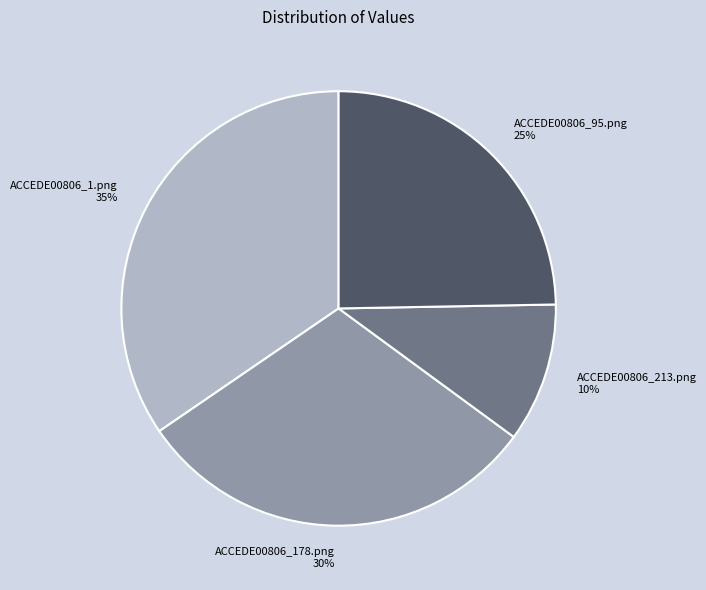

The ACCEDE00806_95.png slice represents 16% of the pie. True or false?

False